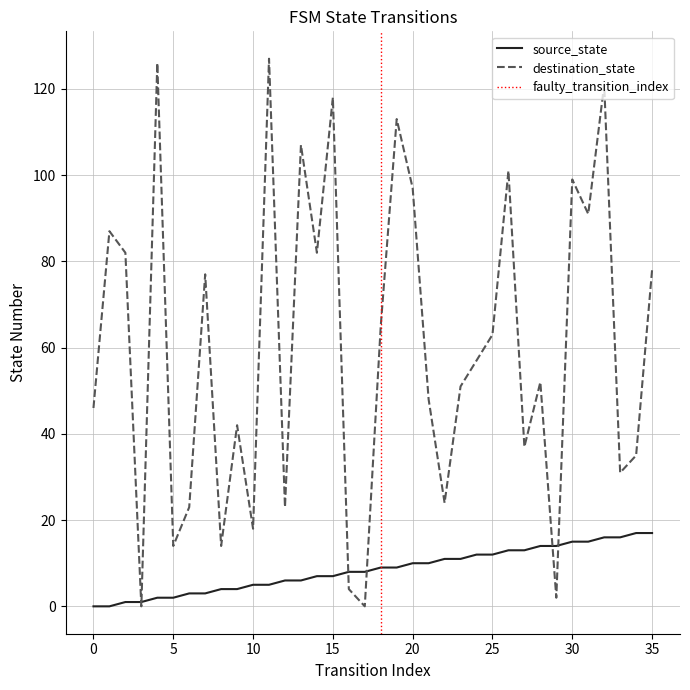

At how many categories does at least one series exceed 29?

26